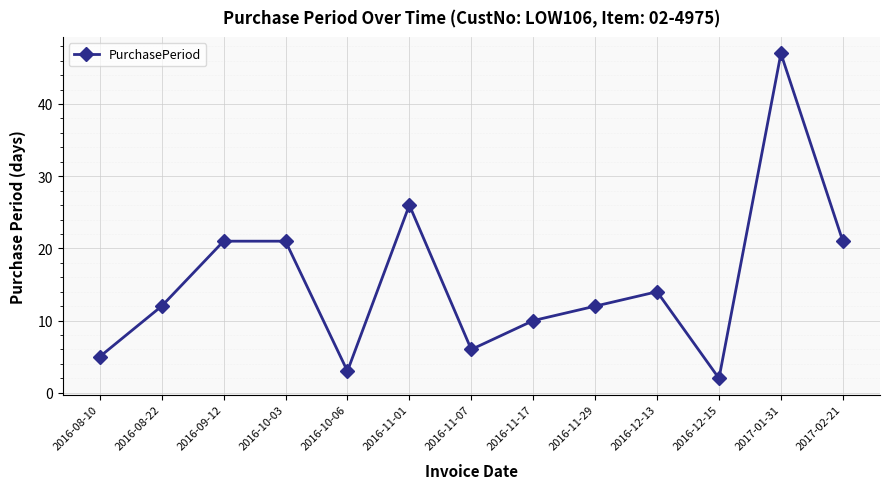

Reading right to left, transcribe all the data shown in this chart.

2017-02-21=21	2017-01-31=47	2016-12-15=2	2016-12-13=14	2016-11-29=12	2016-11-17=10	2016-11-07=6	2016-11-01=26	2016-10-06=3	2016-10-03=21	2016-09-12=21	2016-08-22=12	2016-08-10=5